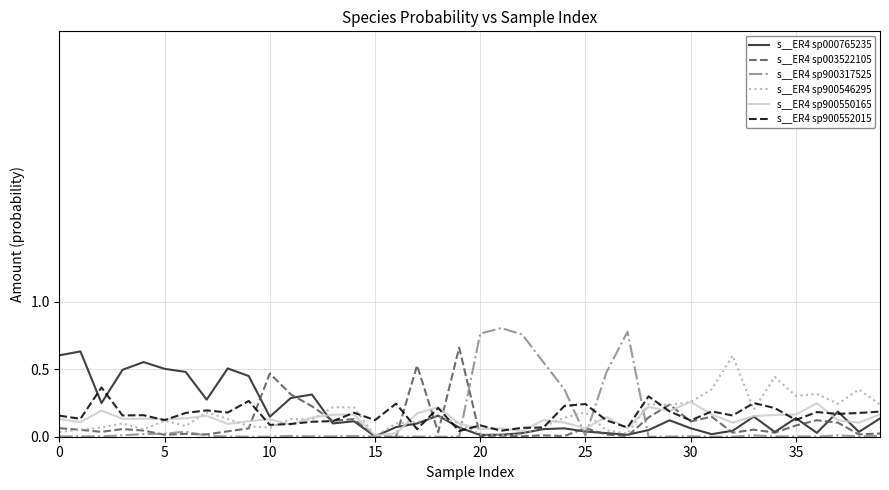

Which series has the widest spread of values?

s__ER4 sp900317525